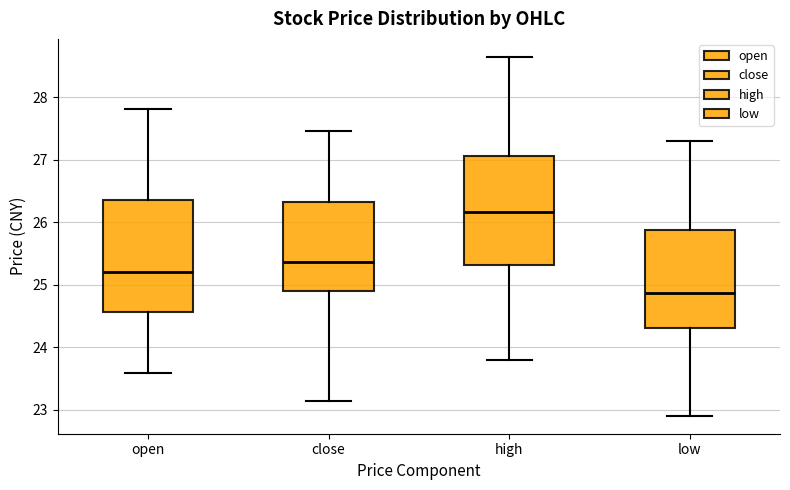

Which box has the lowest median line?

low